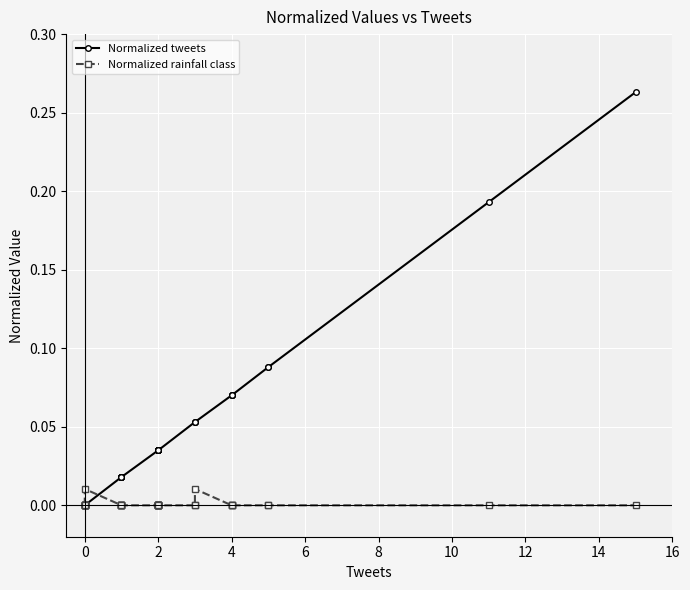

True or false: Normalized rainfall class has more than 0 points higher than both neighbors.

True